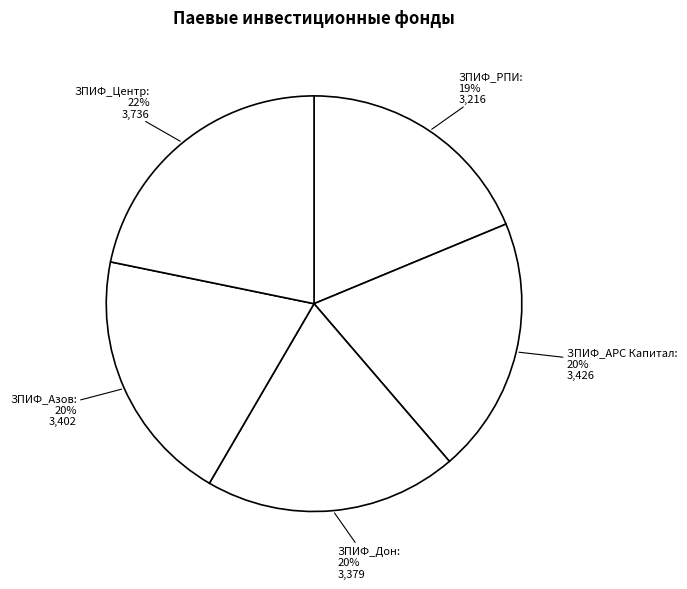

Rank the categories by value from lowest to highest.

ЗПИФ_РПИ, ЗПИФ_Дон, ЗПИФ_Азов, ЗПИФ_АРС Капитал, ЗПИФ_Центр